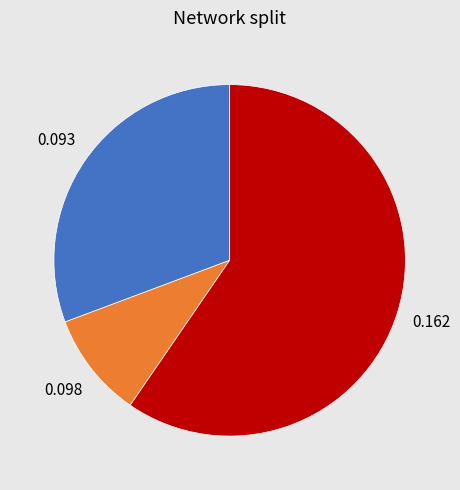

Is there a majority slice in this chart?

Yes